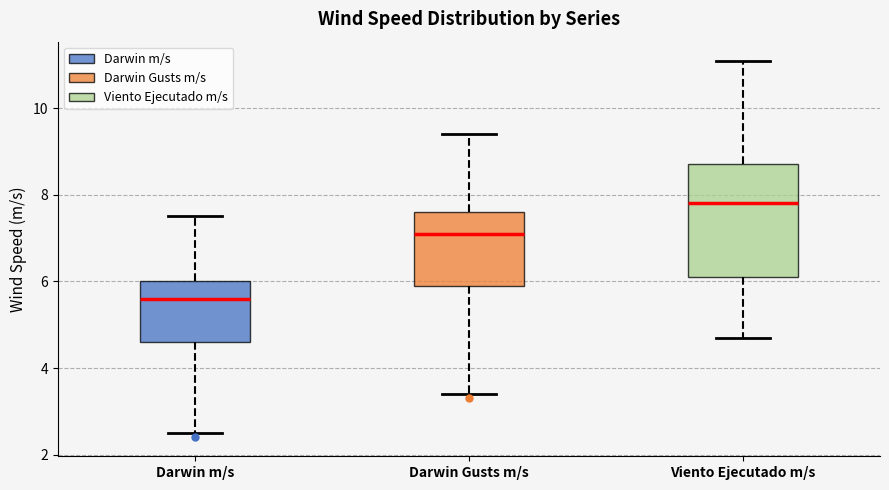

Which box is the tallest, from its lower edge to its upper edge?

Viento Ejecutado m/s